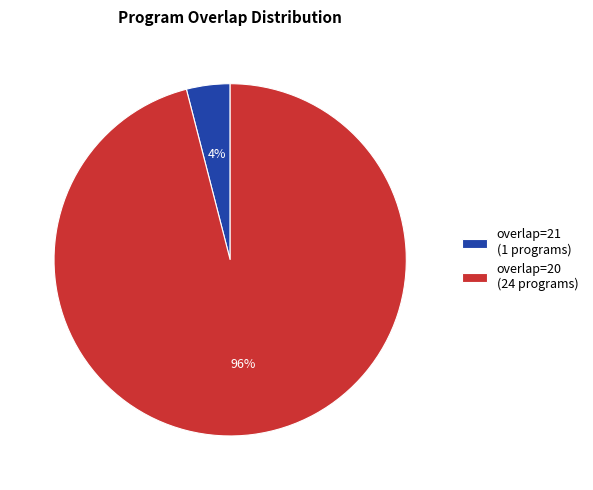

Which slice is the smallest?

overlap=21 (1 programs)